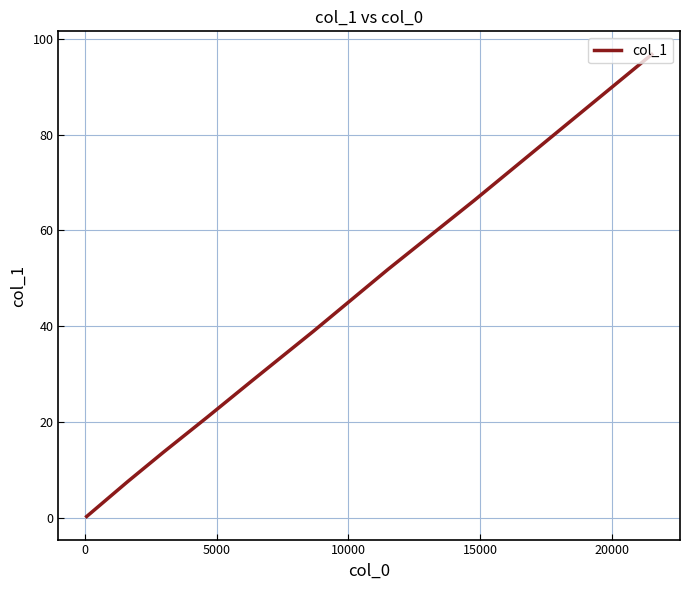

What is the greatest value displayed?

96.7